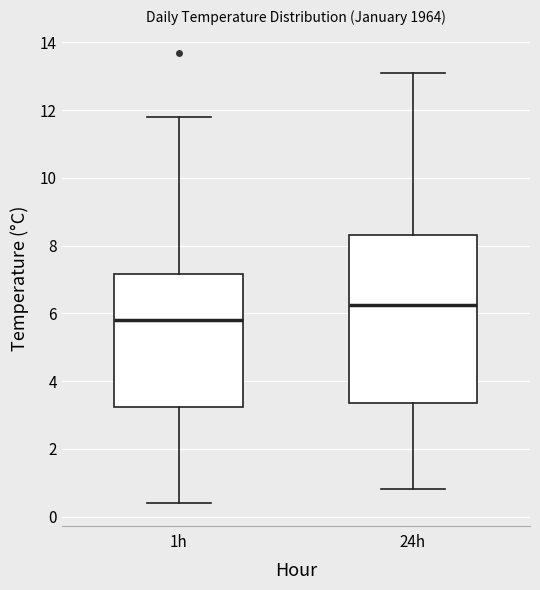

Where is the upper edge of the box for 24h on the y-axis? The values are not printed on the chart, so give them approximately, as read against the axis.

8.4